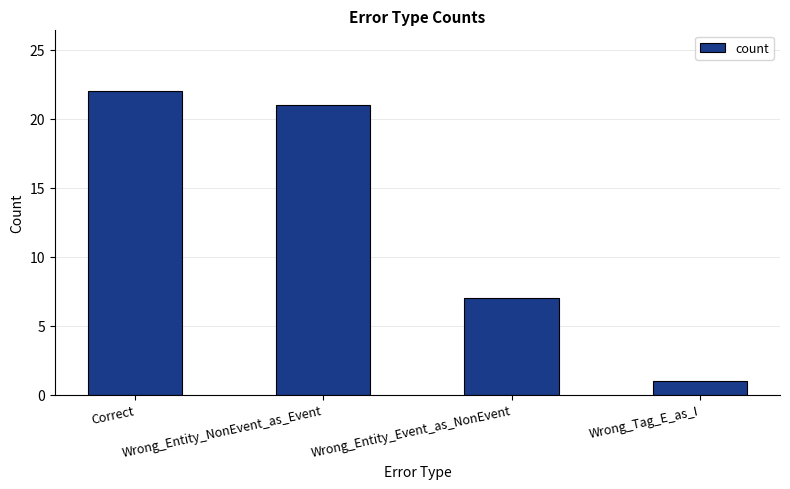

What value does the data have at Correct, to the nearest 5?

20